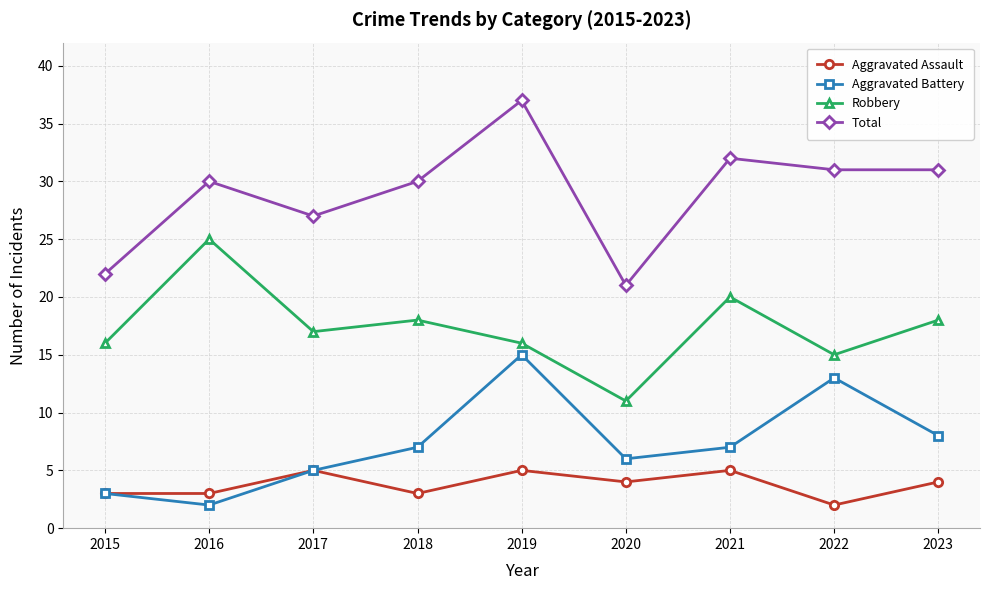

What is the difference between the highest and lowest values at 2015?

19